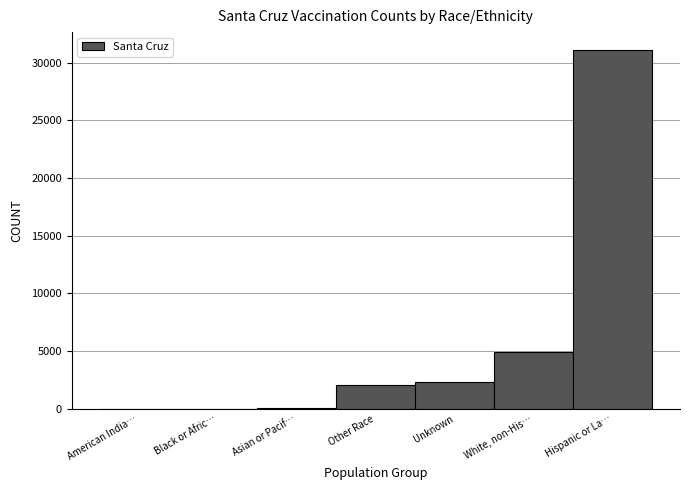

Read the value at White, non-His….

4912